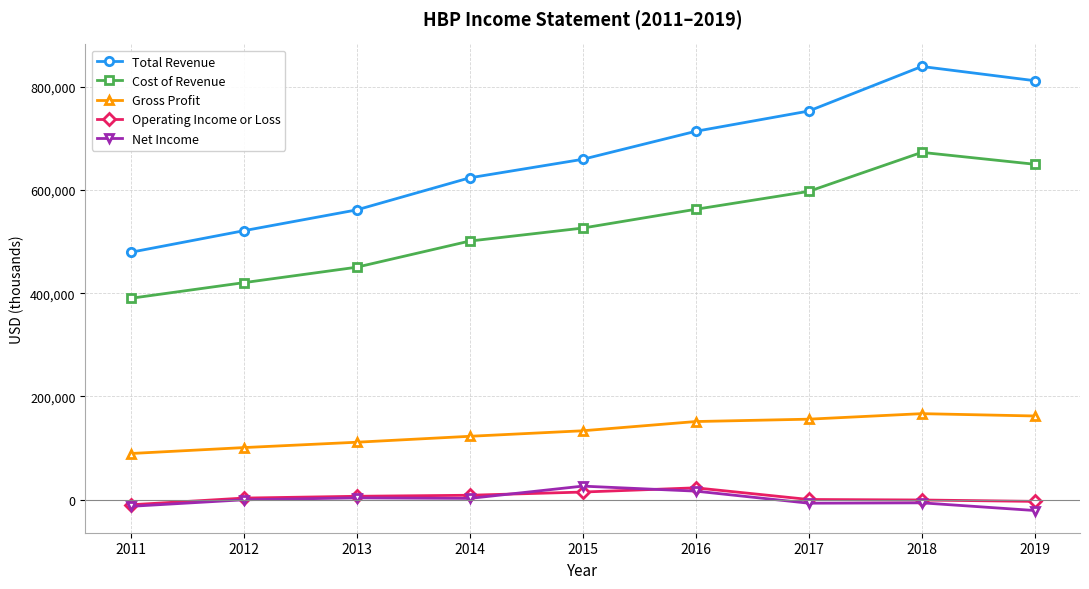

Is the value of Net Income at 2014 greater than the value of Cost of Revenue at 2018?

No